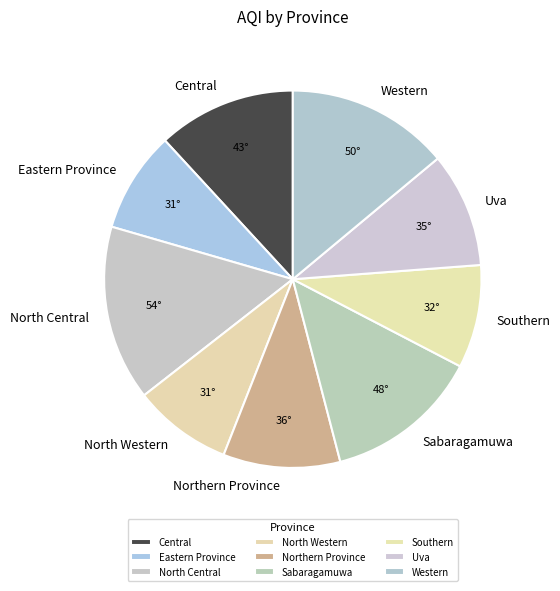

Does any single category account for the majority?

No